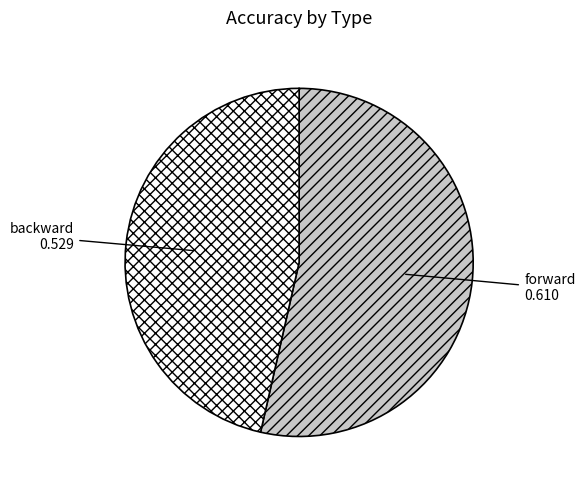

Is it true that forward is 54% of the pie?

True